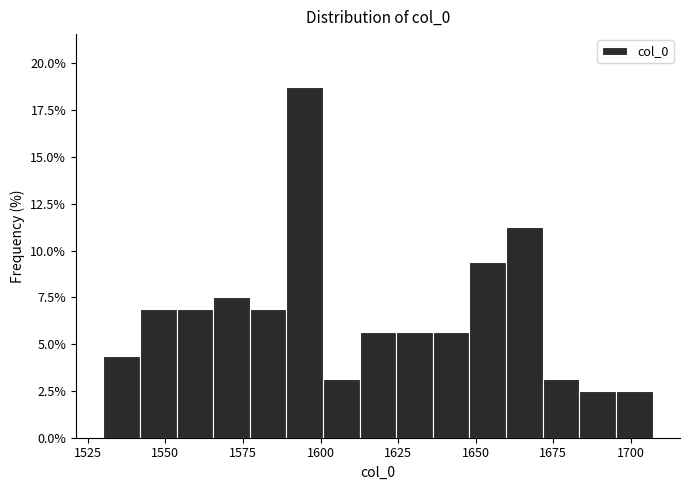

Around what value on the x-axis is the tallest bar? Give the approximate position of its centre, as read against the axis.

1595